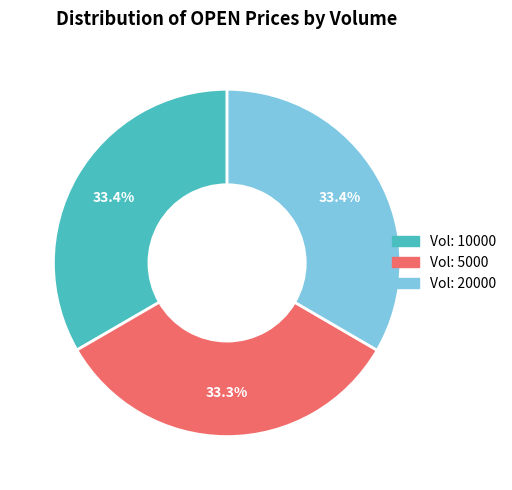

Is there a majority slice in this chart?

No